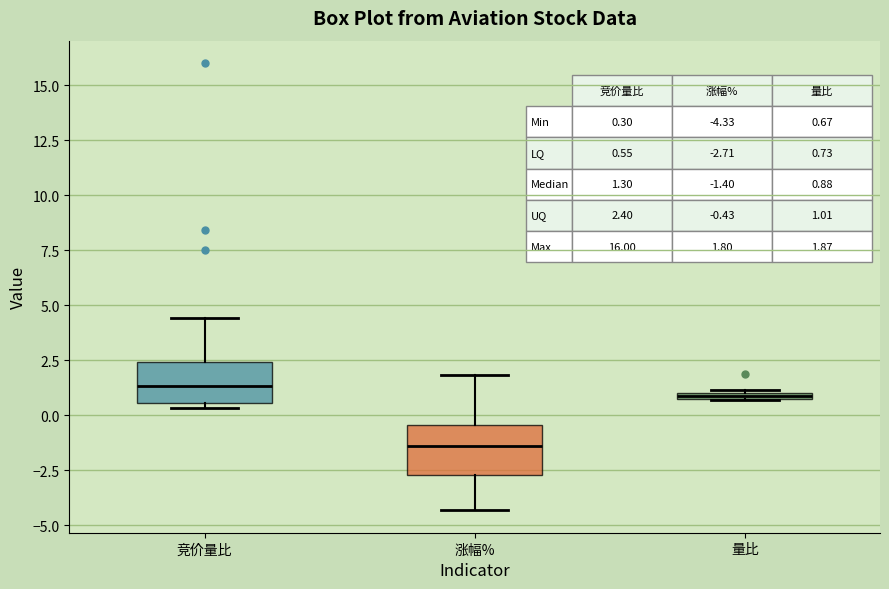

Which box's median line is the lowest?

涨幅%